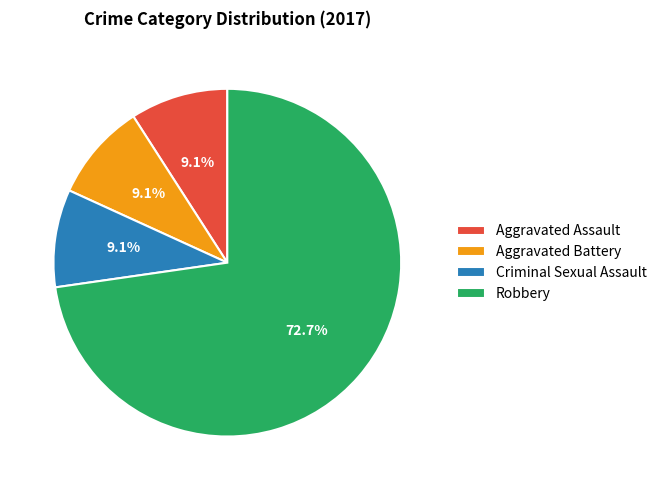

To the nearest percent, what portion does Robbery represent?

73%